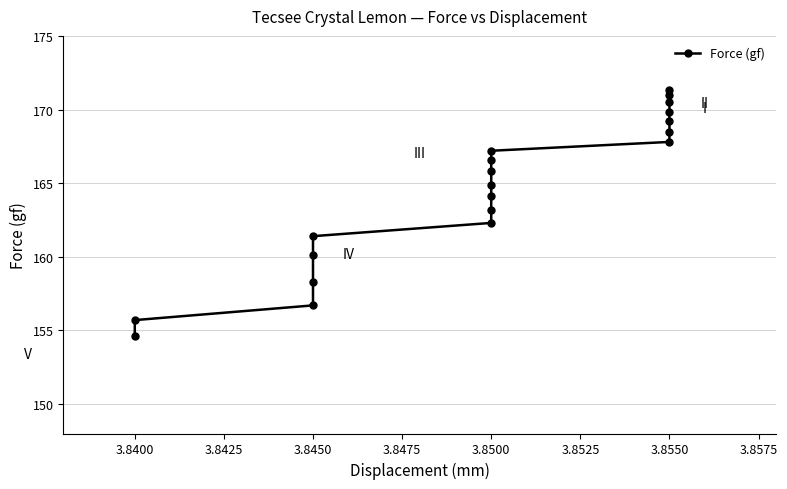

How many data points are less than 165?

10